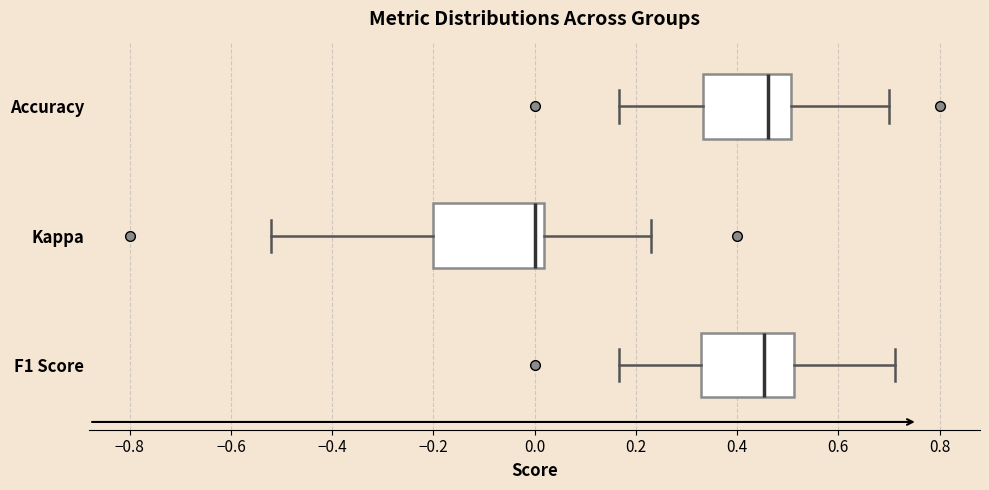

Reading bottom to top, transcribe this box plot: for each box, give where its median line is, the range the box spans, and where its two whiskers end, as read against the x-axis. The values are not printed on the chart, so give them approximately, as read against the axis.

F1 Score: median 0.46, box 0.32 to 0.52, whiskers 0.16 to 0.72
Kappa: median 0.00, box -0.20 to 0.02, whiskers -0.52 to 0.24
Accuracy: median 0.46, box 0.34 to 0.50, whiskers 0.16 to 0.70